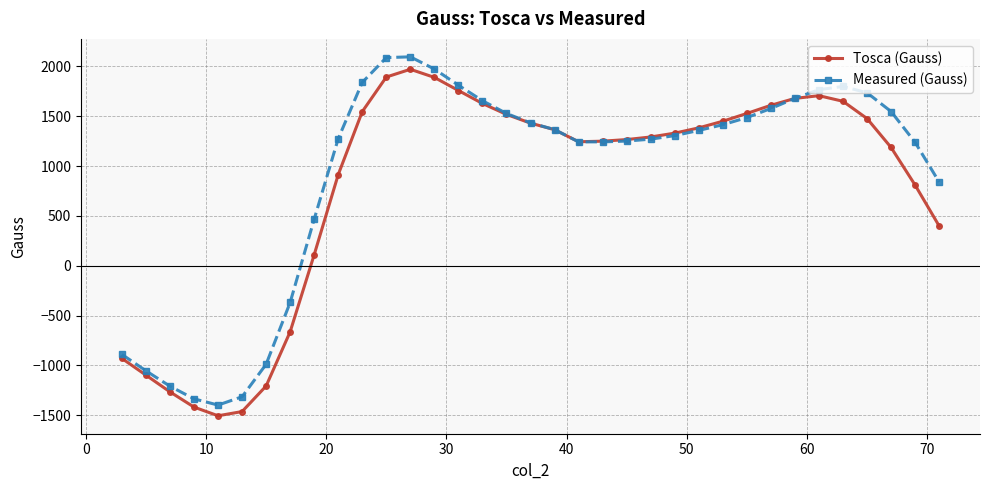

How many data points does each series have?

35